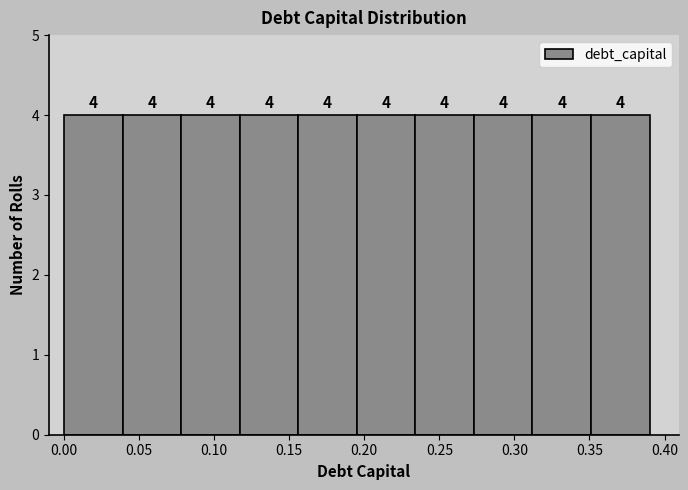

Reading left to right, transcribe this chart: for each bar, give the range it covers on the x-axis and its height. The bar edges are not printed on the chart, so give them approximately, as read against the axis.

0.000 to 0.039: 4
0.039 to 0.078: 4
0.078 to 0.117: 4
0.117 to 0.156: 4
0.156 to 0.195: 4
0.195 to 0.234: 4
0.234 to 0.273: 4
0.273 to 0.312: 4
0.312 to 0.351: 4
0.351 to 0.390: 4